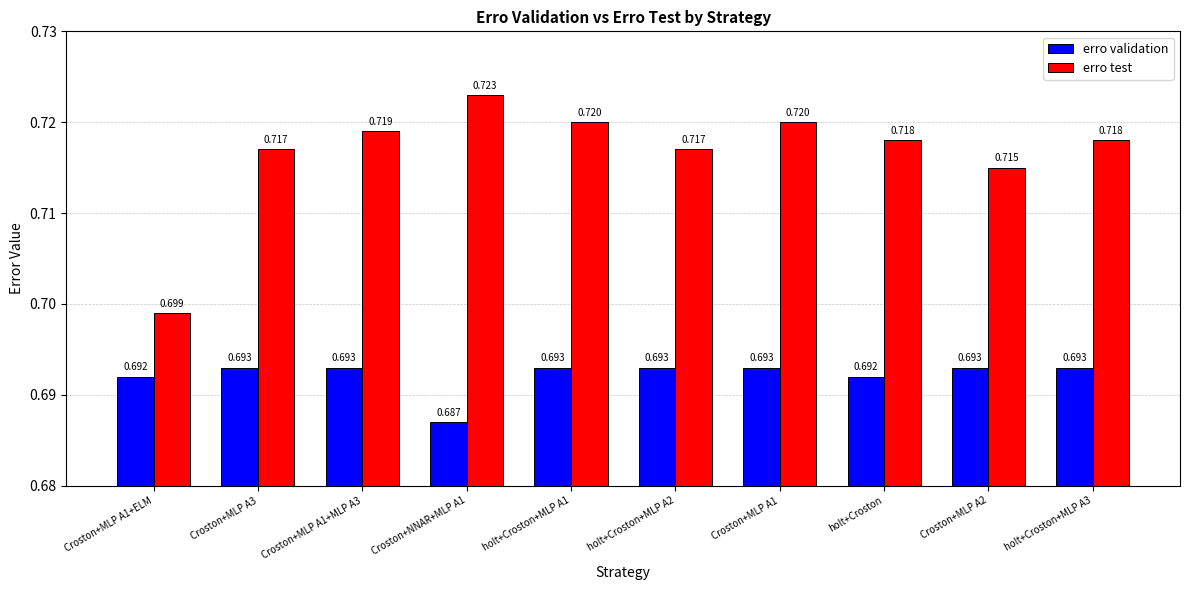

What position from the left is holt+Croston+MLP A1?

5